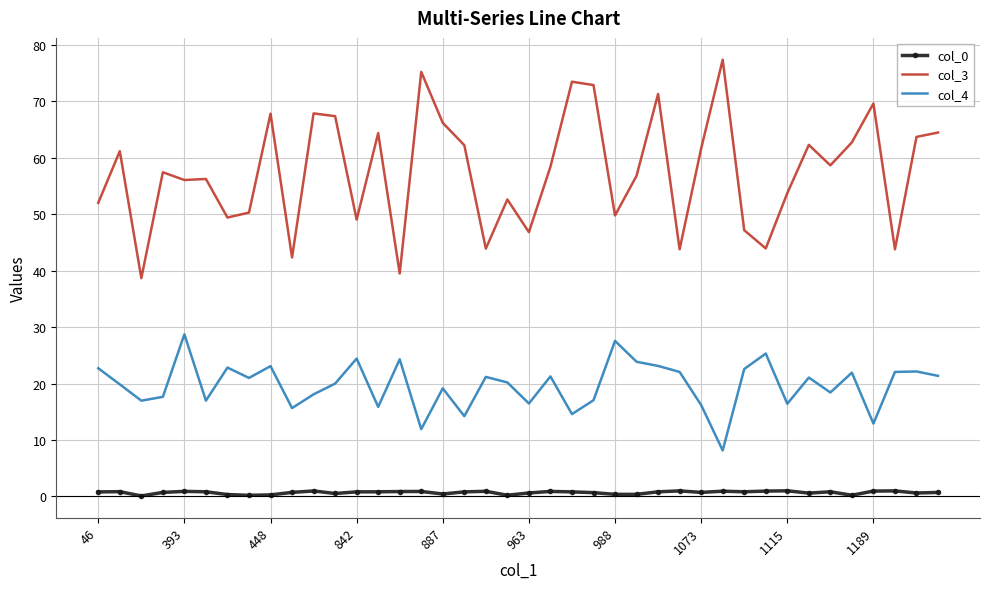

At how many categories does at least one series exceed 34?

40